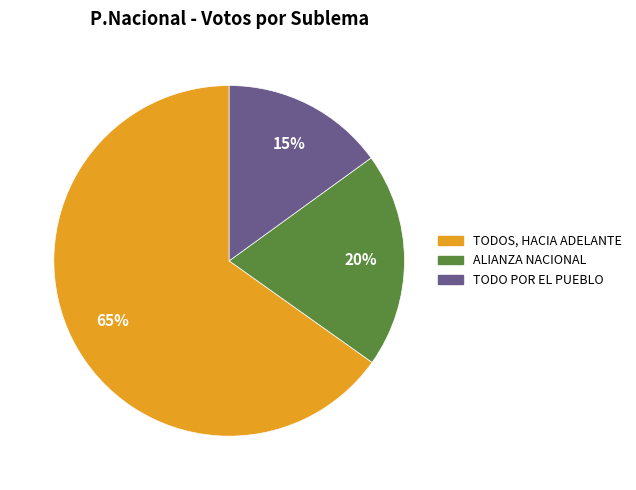

What is the ratio of the value at TODOS, HACIA ADELANTE to the value at TODO POR EL PUEBLO?

4.3